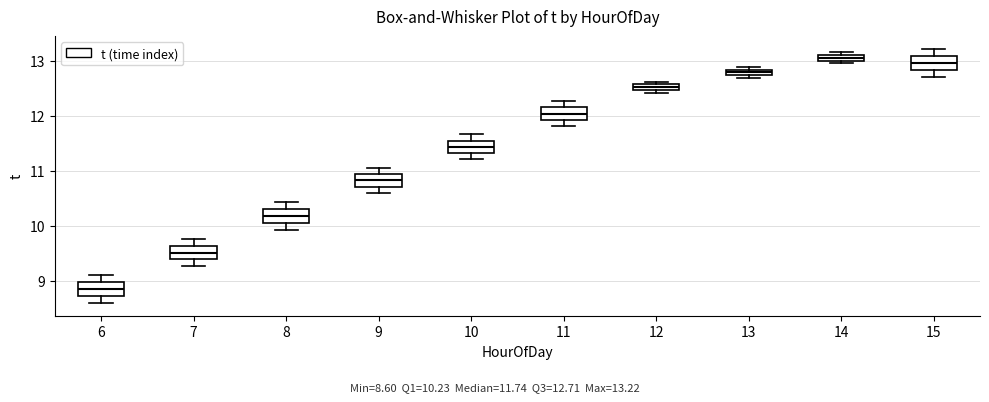

Where does the upper whisker of the box at x = 9 end on the y-axis? The values are not printed on the chart, so give them approximately, as read against the axis.

11.1